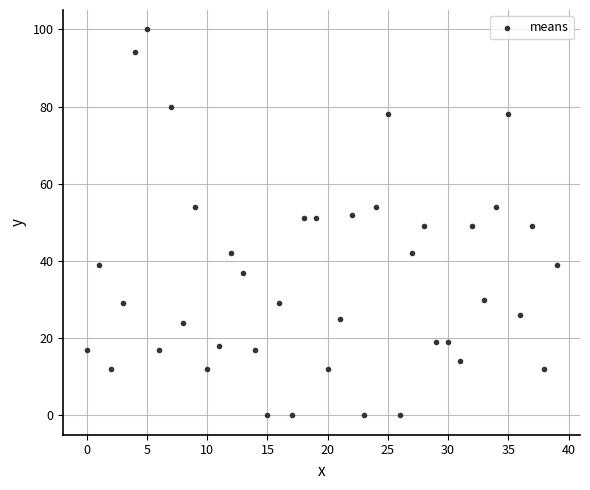

What is the range of Y values (max minus min)?

100